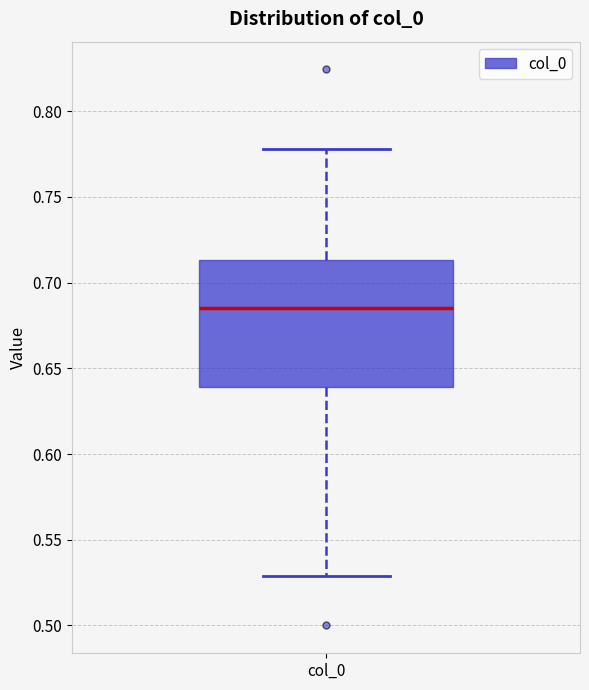

Read this box plot against the y-axis: the position of the median line, the range covered by the box, and the ends of both whiskers. The values are not printed on the chart, so give them approximately, as read against the axis.

median 0.685, box 0.640 to 0.715, whiskers 0.530 to 0.780